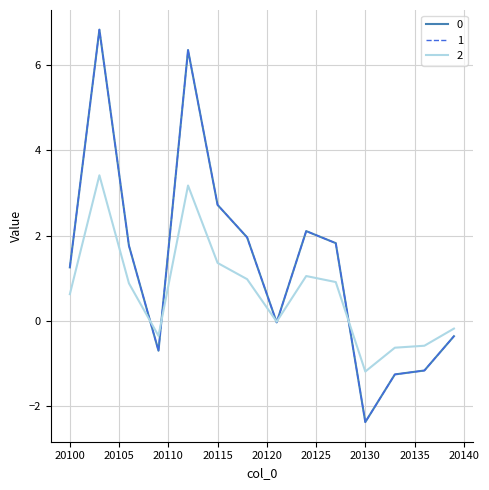

What is the difference between the maximum and second lowest values in the 0 series?

8.8